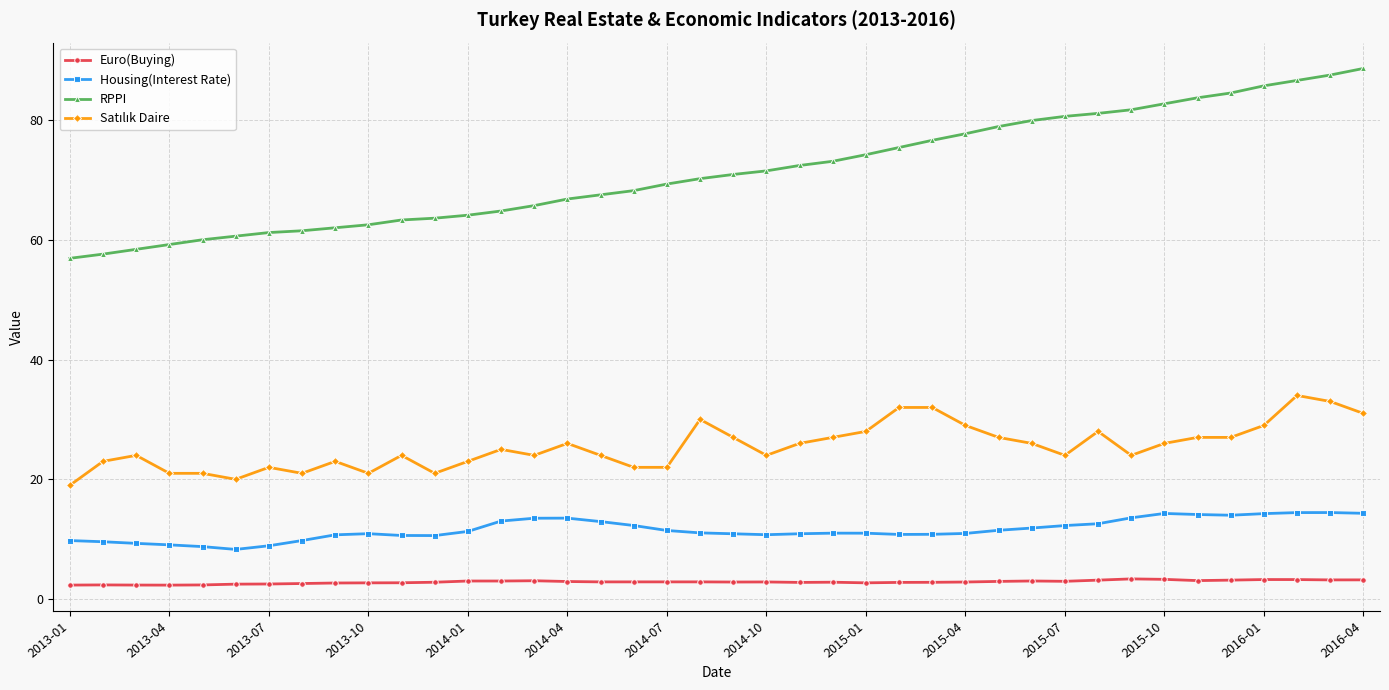

What is the highest value of the Euro(Buying) series?

3.4